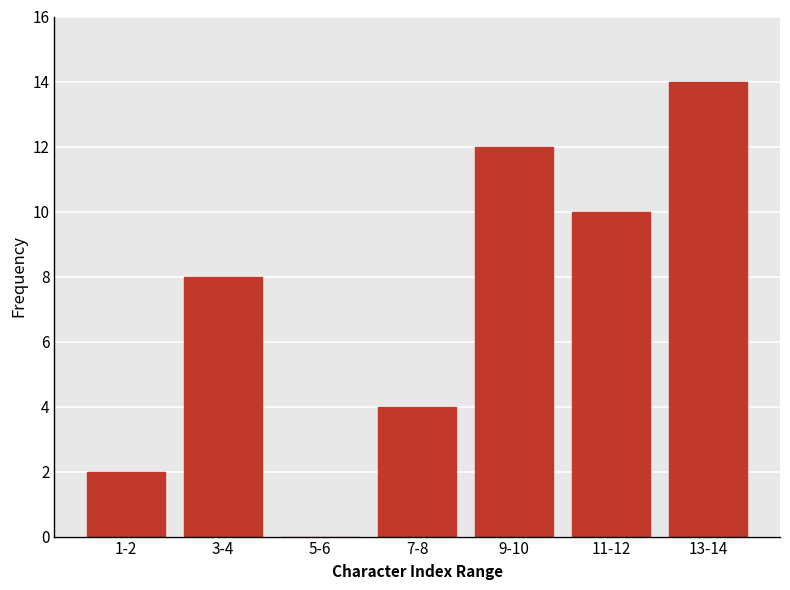

Reading left to right, extract all data points from this chart.

1-2=2	3-4=8	5-6=0	7-8=4	9-10=12	11-12=10	13-14=14